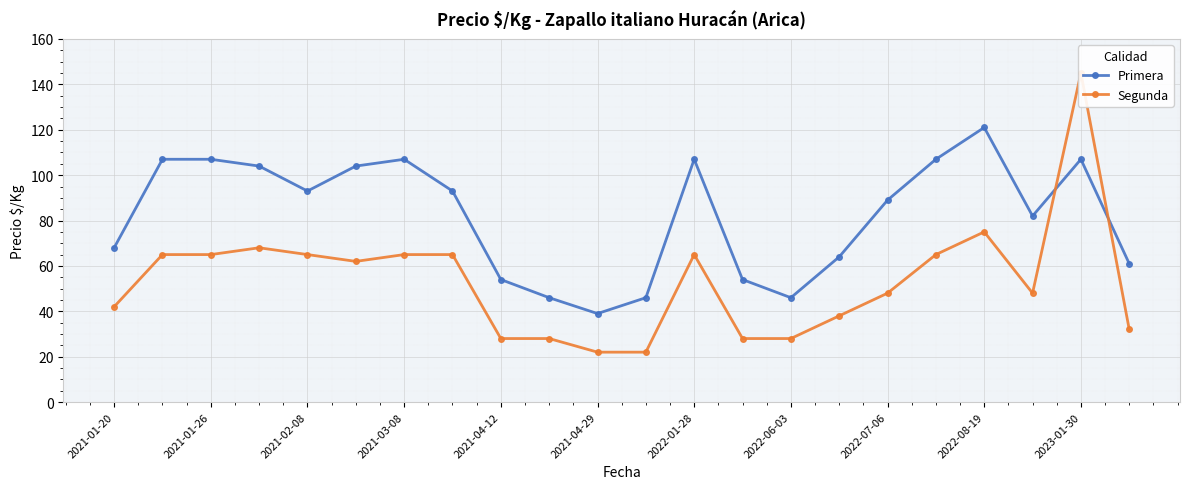

Which category has the lowest value in the Primera series?

2021-04-29